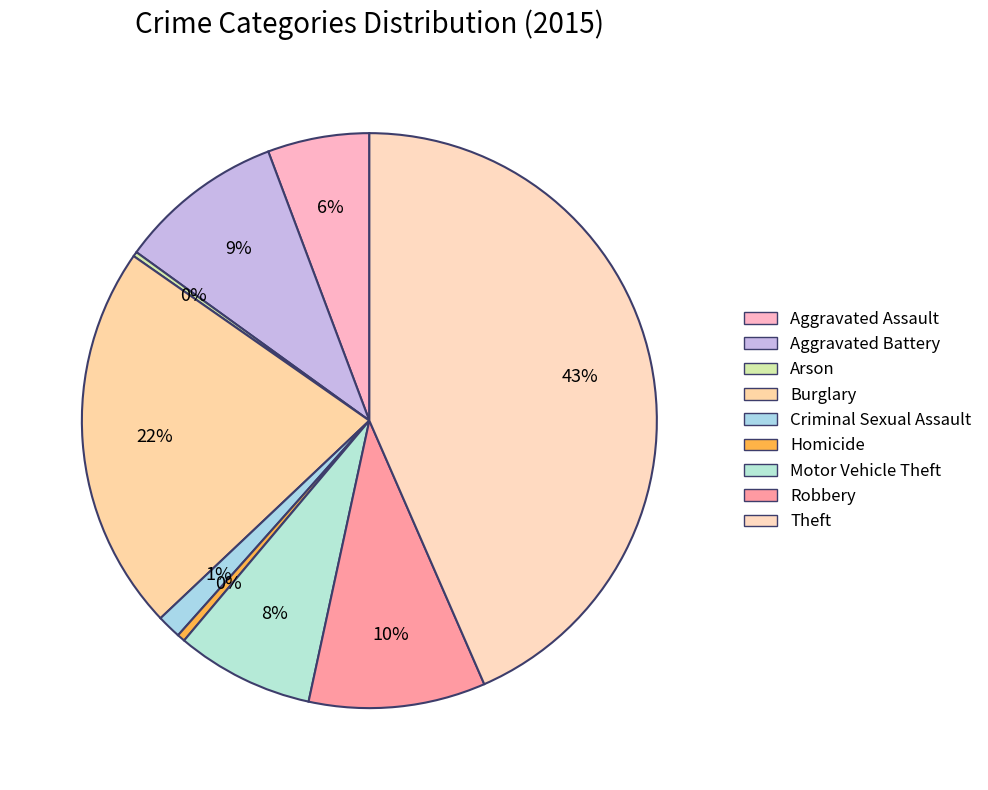

What percentage is the Aggravated Assault slice, to the nearest percent?

6%